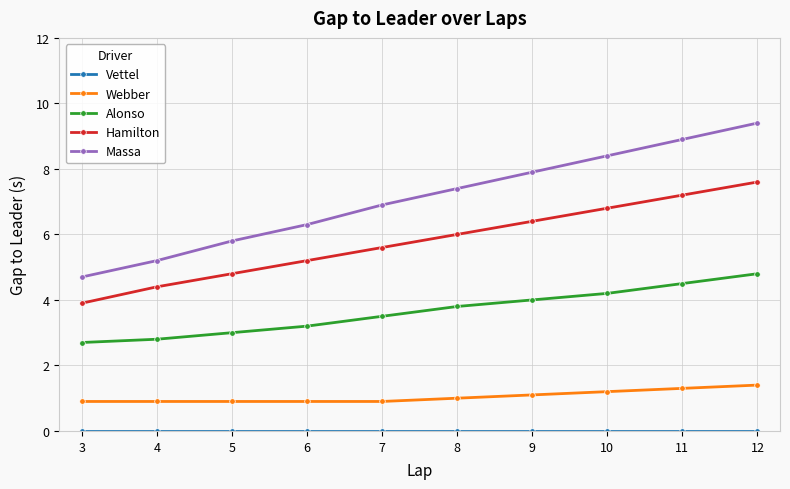

Rank the categories by Massa value from highest to lowest.

12, 11, 10, 9, 8, 7, 6, 5, 4, 3